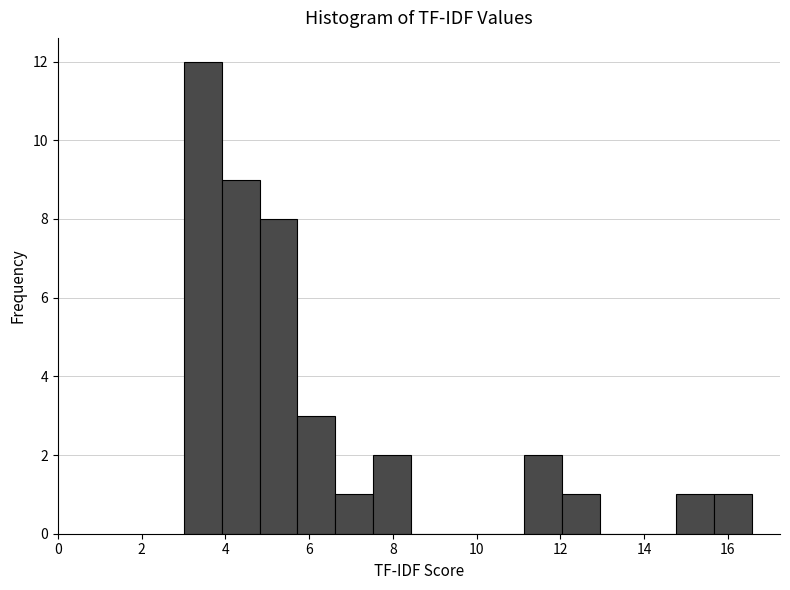

Over which range of the x-axis is the bar tallest?

3.0 to 4.0